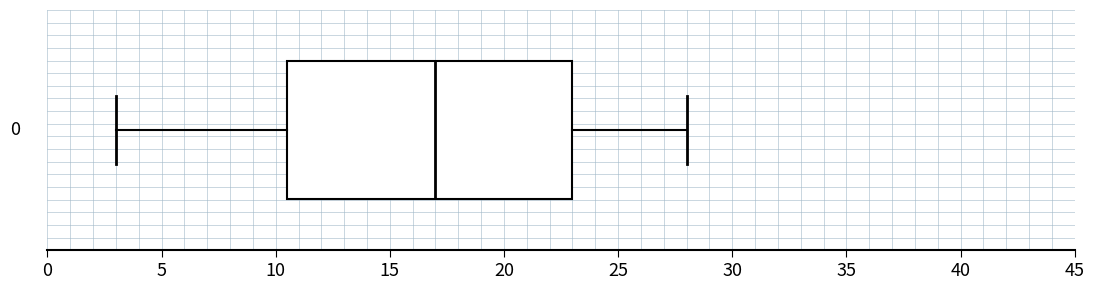

Where does the median line of the box sit on the x-axis? The values are not printed on the chart, so give them approximately, as read against the axis.

17.0